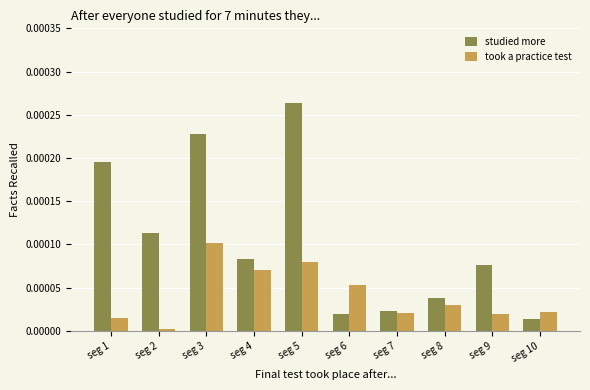

Between seg 4 and seg 8, which series saw the biggest shift?

studied more